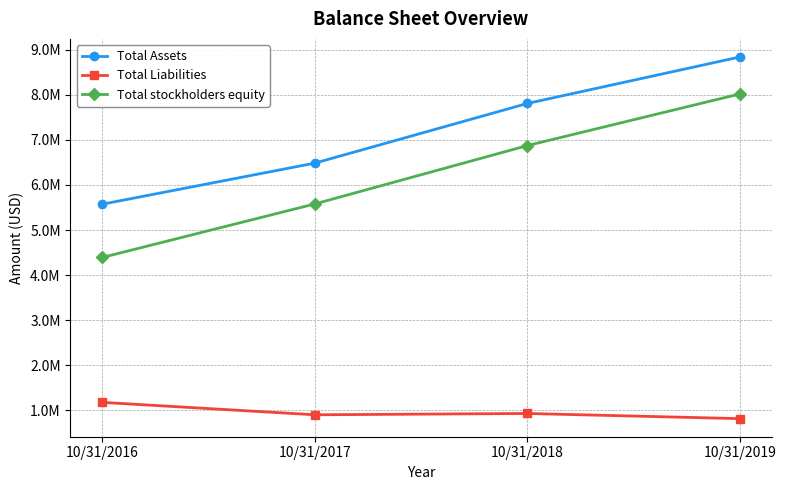

Which has a higher value, 10/31/2017 or 10/31/2018?

10/31/2018